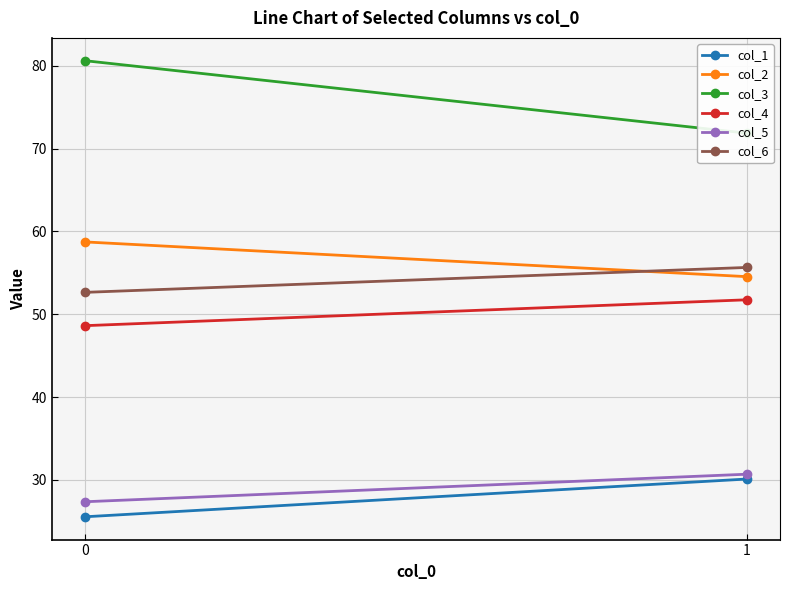

Is it true that col_4 equals 67.5 at 1?

False